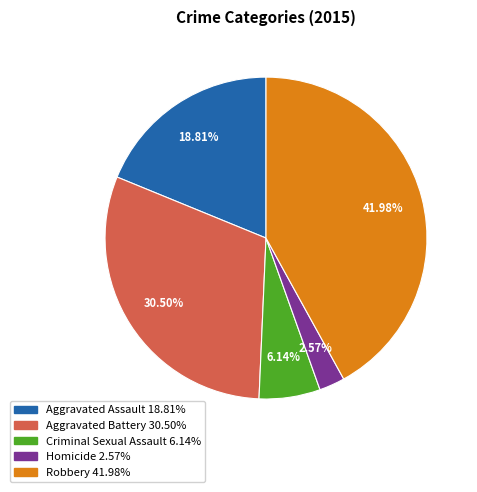

What is the ratio of the value at Criminal Sexual Assault to the value at Aggravated Assault?

0.3